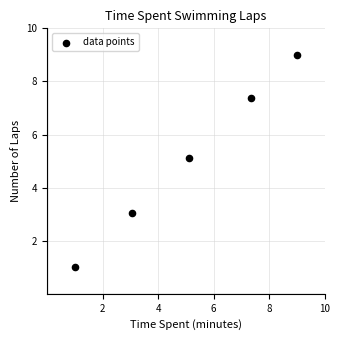

What Y value in the scatter plot is closest to 5?

5.1